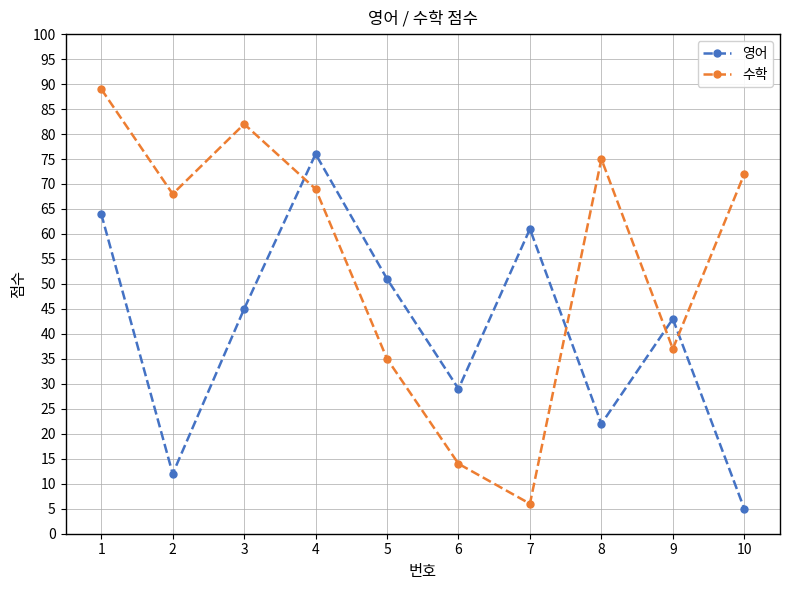

Which series ends up on top after the final intersection of 영어 and 수학?

수학